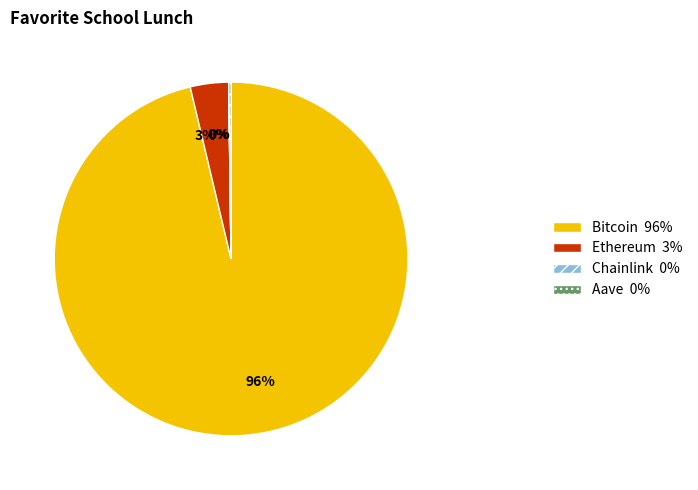

Is there a majority slice in this chart?

Yes